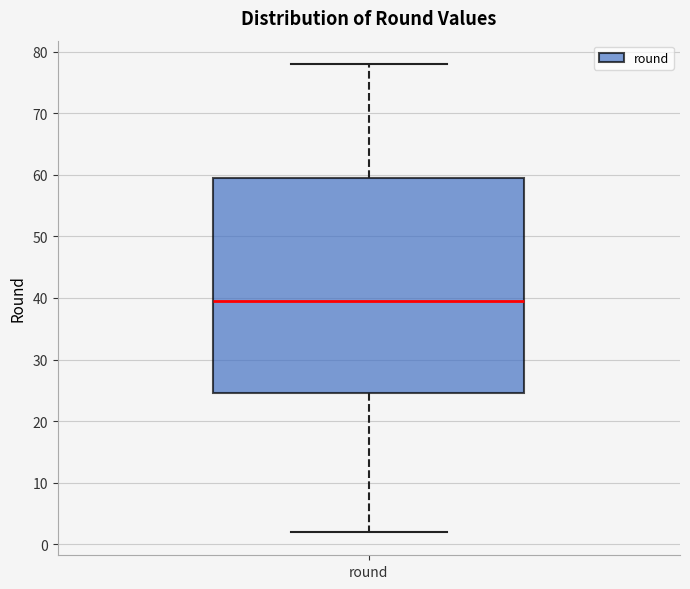

Where is the lower edge of the box for round on the y-axis? The values are not printed on the chart, so give them approximately, as read against the axis.

25